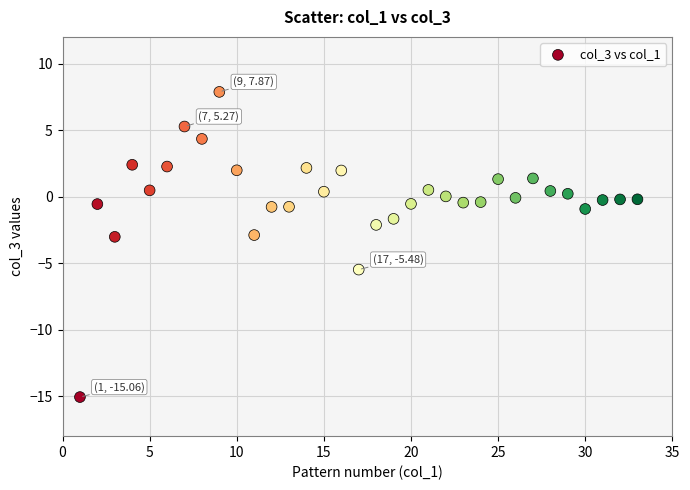

What is the range of X values (max minus min)?

32.0